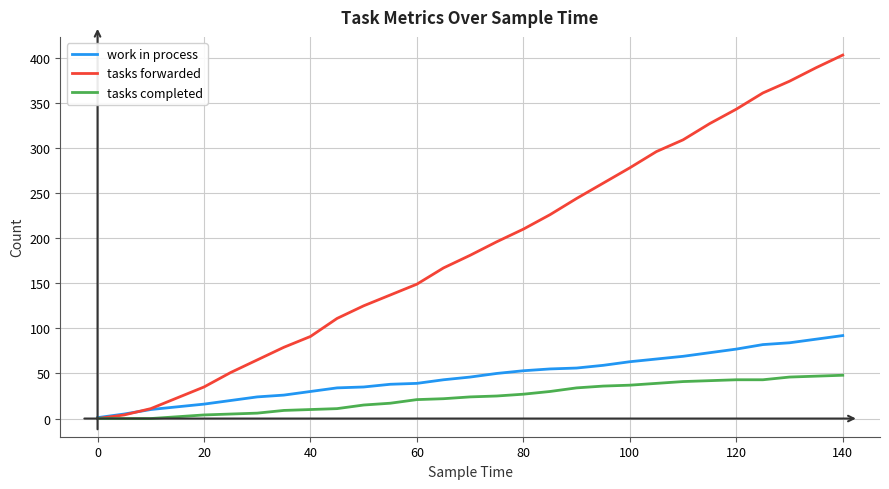

List the series in order of their peak value, lowest first.

tasks completed, work in process, tasks forwarded